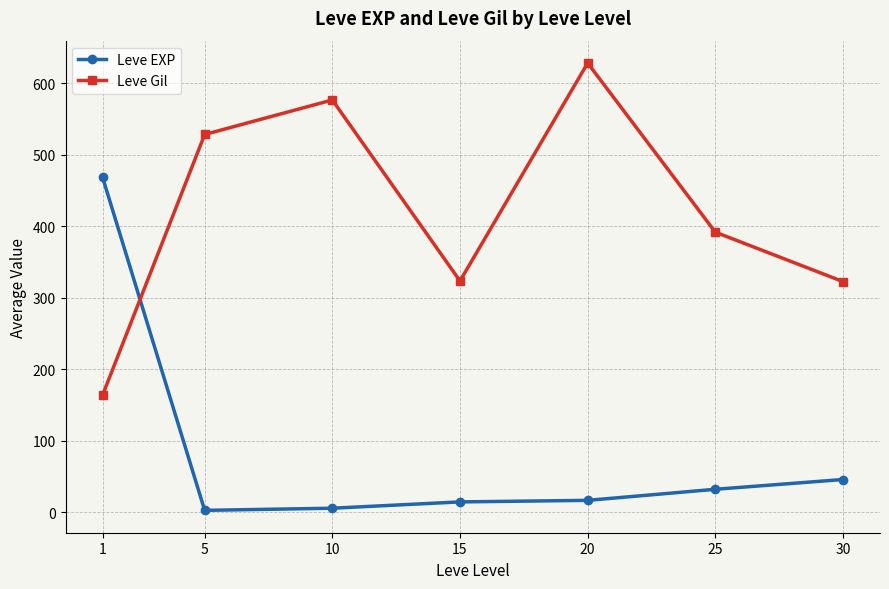

How many data points in Leve Gil are less than 391?

3